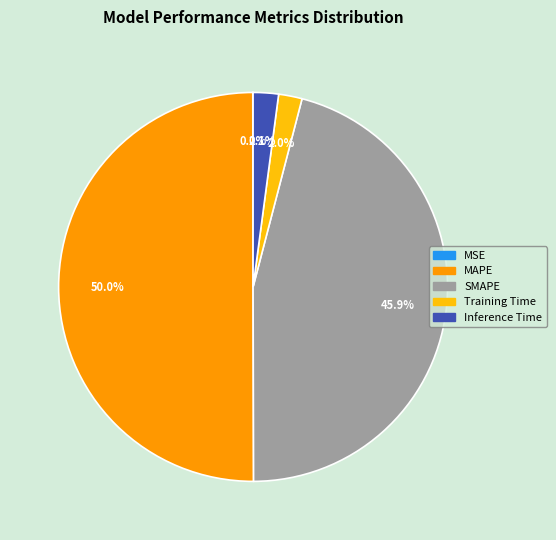

Between Inference Time and SMAPE, which is larger?

SMAPE